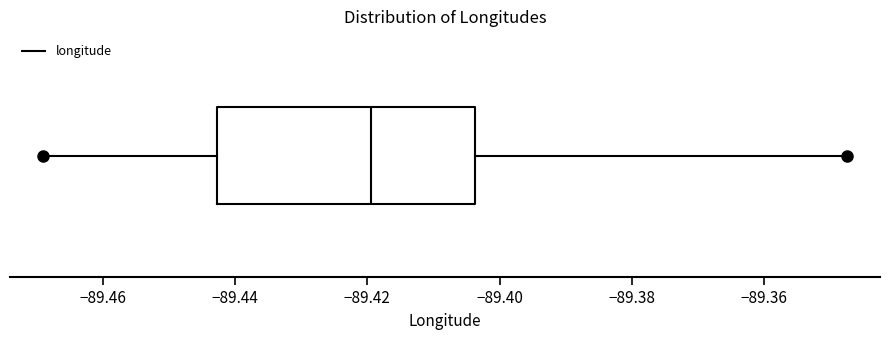

Transcribe this box plot: give where the median line is, the range the box spans, and where the two whiskers end, as read against the x-axis. The values are not printed on the chart, so give them approximately, as read against the axis.

median -89.420, box -89.442 to -89.404, whiskers -89.470 to -89.348